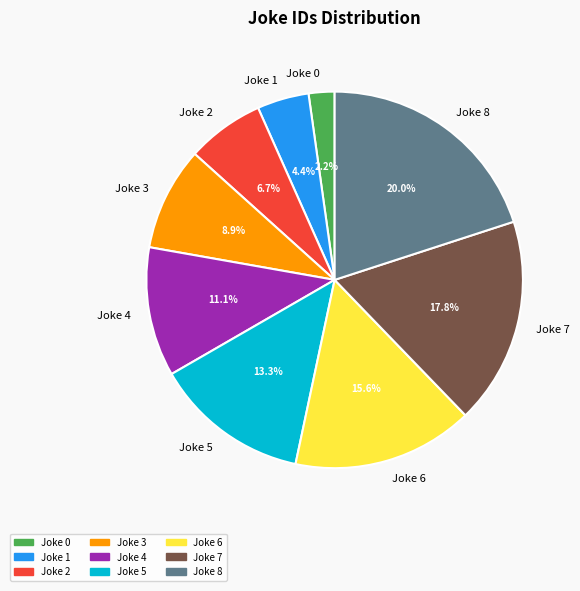

Which category has the smallest portion of the pie?

Joke 0